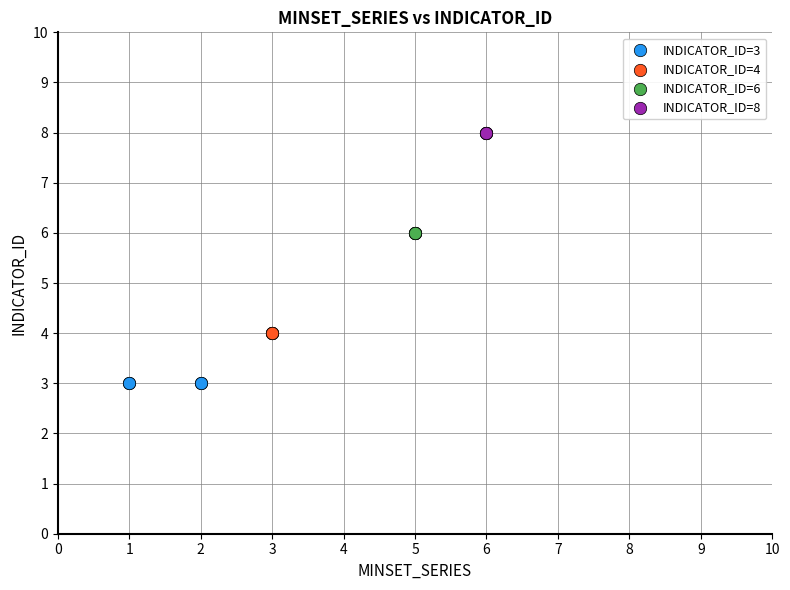

What are all the series names shown in the legend?

INDICATOR_ID=3, INDICATOR_ID=4, INDICATOR_ID=6, INDICATOR_ID=8